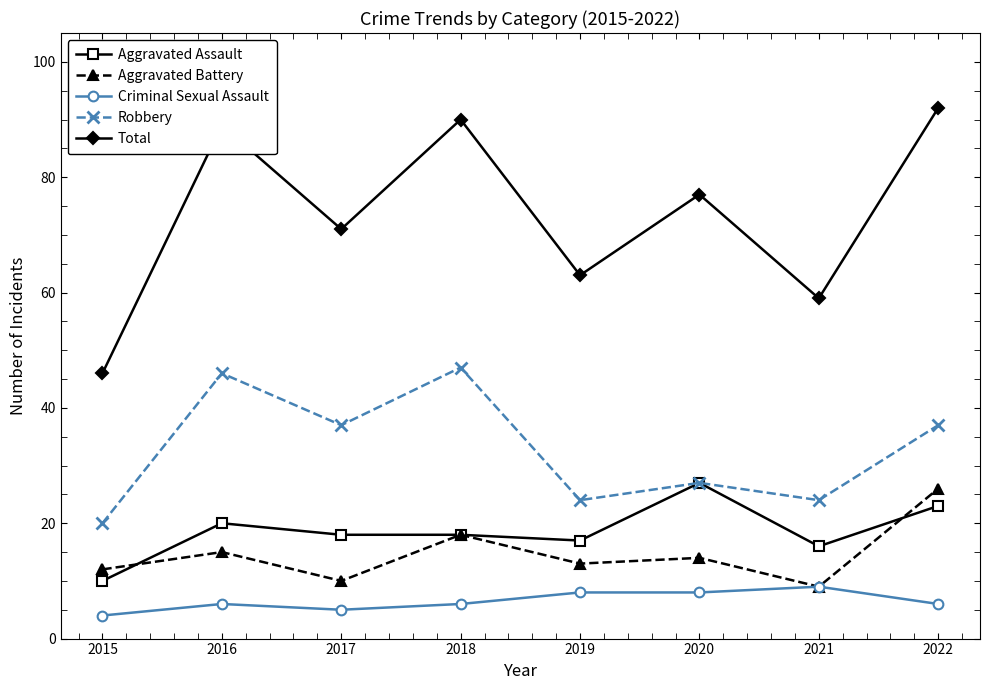

Count the number of categories in the chart.

8